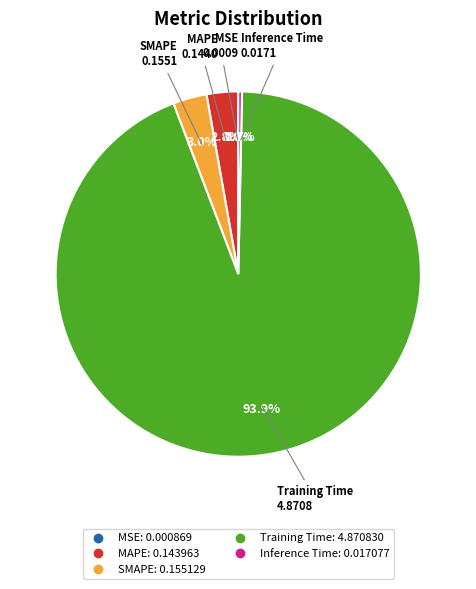

Is the sum of SMAPE and Inference Time greater than half?

No